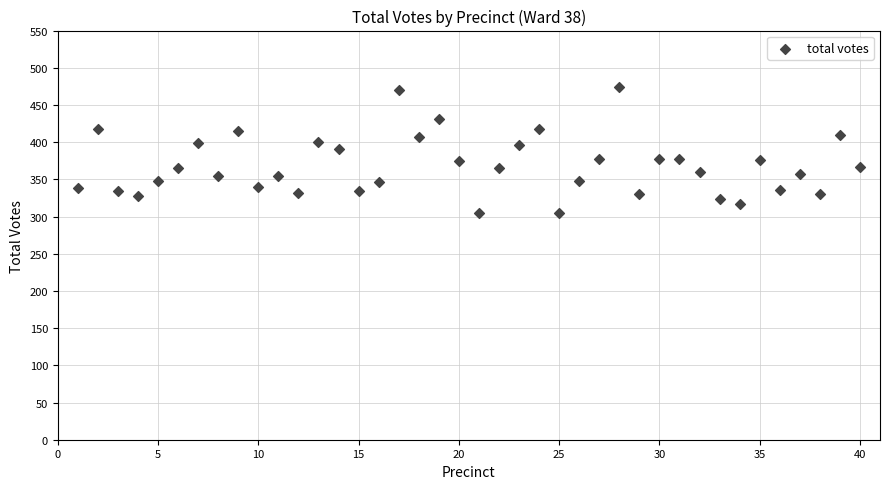

What is the range of X values (max minus min)?

39